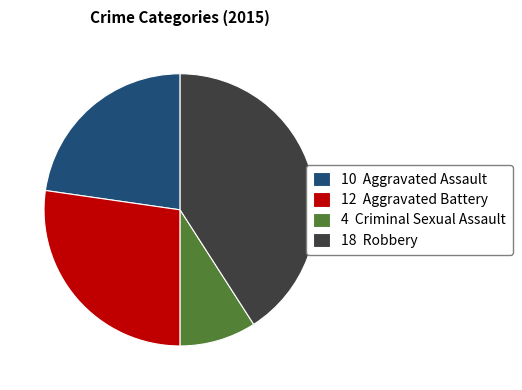

How many slices are in this pie chart?

4